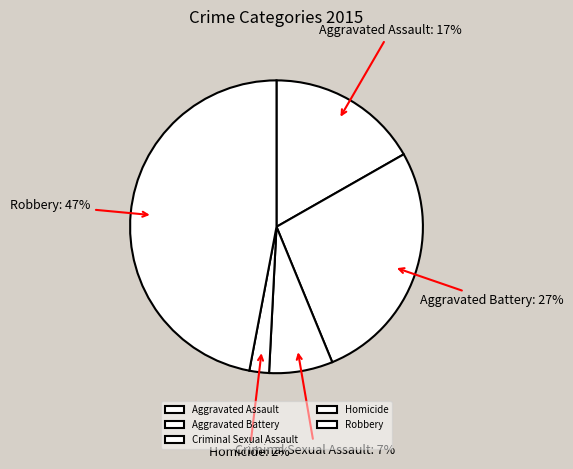

What percentage is the Aggravated Battery slice, to the nearest percent?

27%